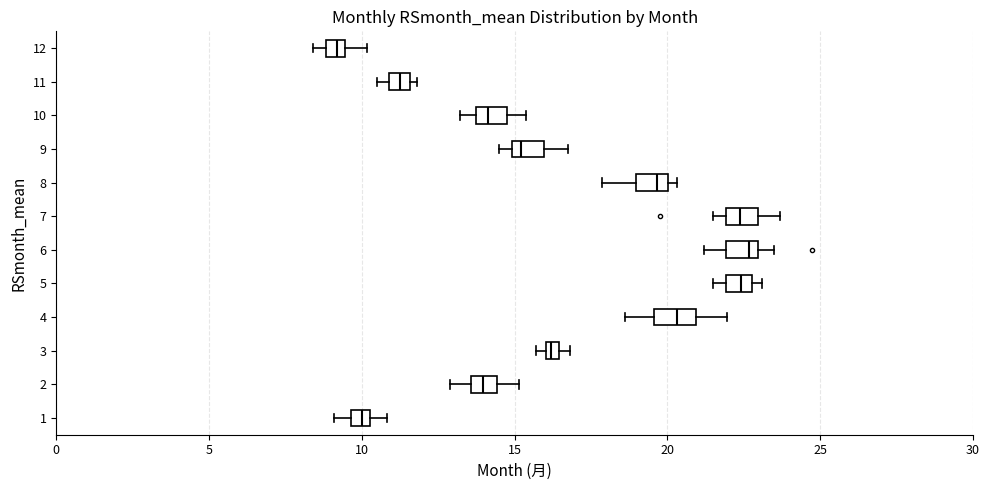

Where does the median line of the box at y = 2 sit on the x-axis? The values are not printed on the chart, so give them approximately, as read against the axis.

14.0